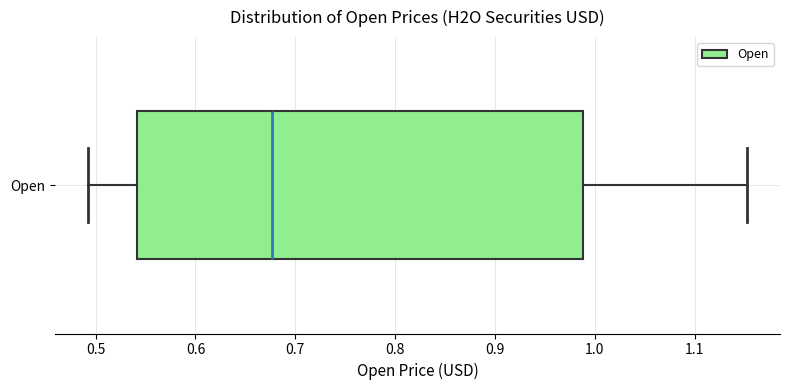

Where is the left edge of the box for Open on the x-axis? The values are not printed on the chart, so give them approximately, as read against the axis.

0.54